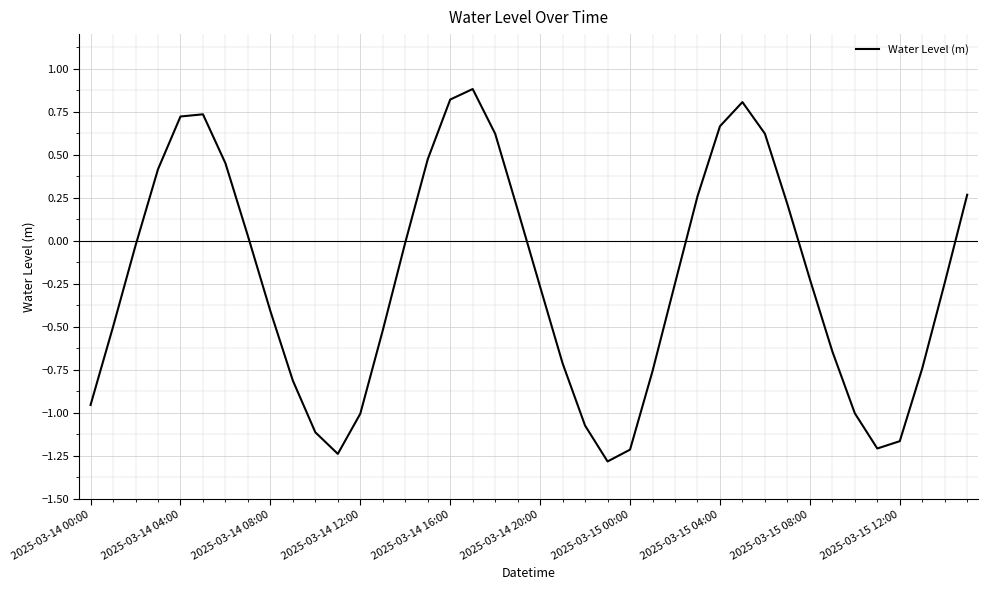

What is the greatest value displayed?

0.9